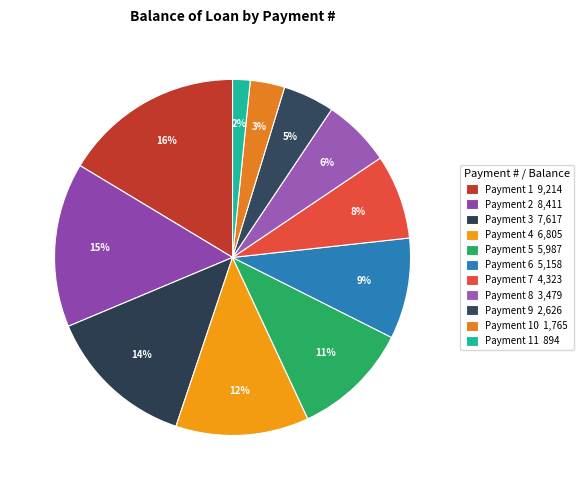

Count the number of slices in the pie.

11